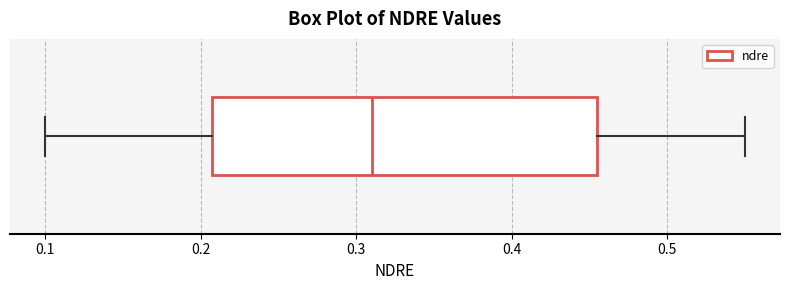

Read this box plot against the x-axis: the position of the median line, the range covered by the box, and the ends of both whiskers. The values are not printed on the chart, so give them approximately, as read against the axis.

median 0.31, box 0.21 to 0.46, whiskers 0.10 to 0.55